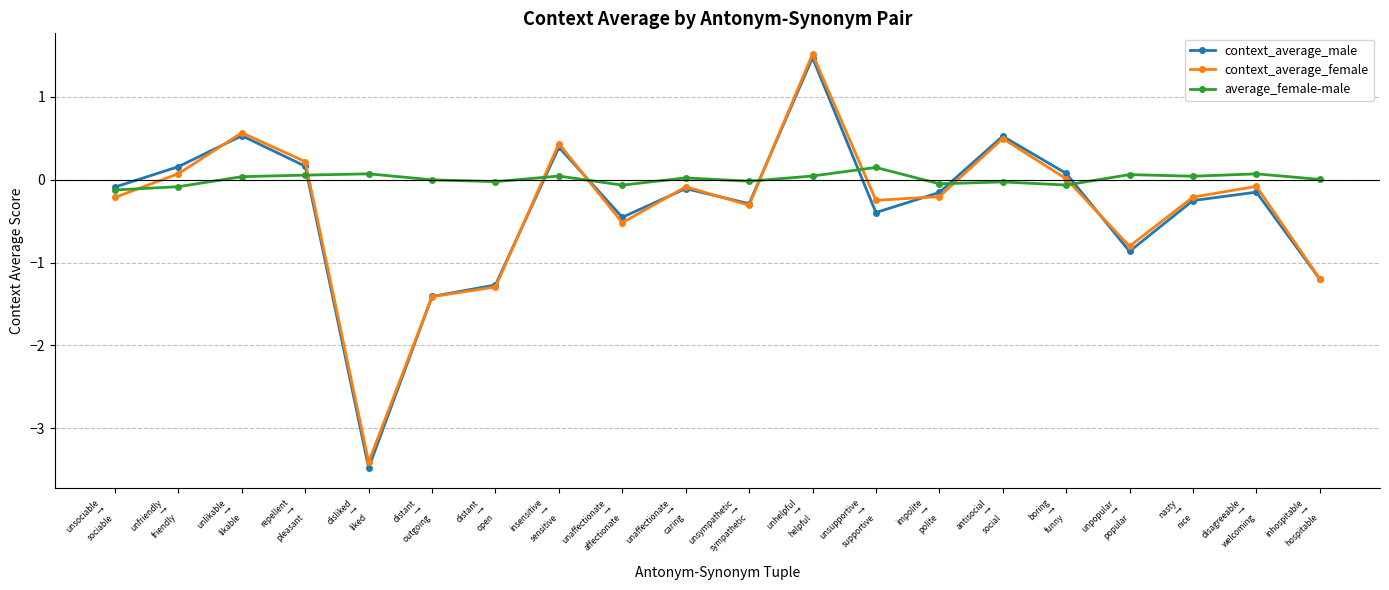

Which series ends up on top after the final intersection of average_female-male and context_average_female?

average_female-male